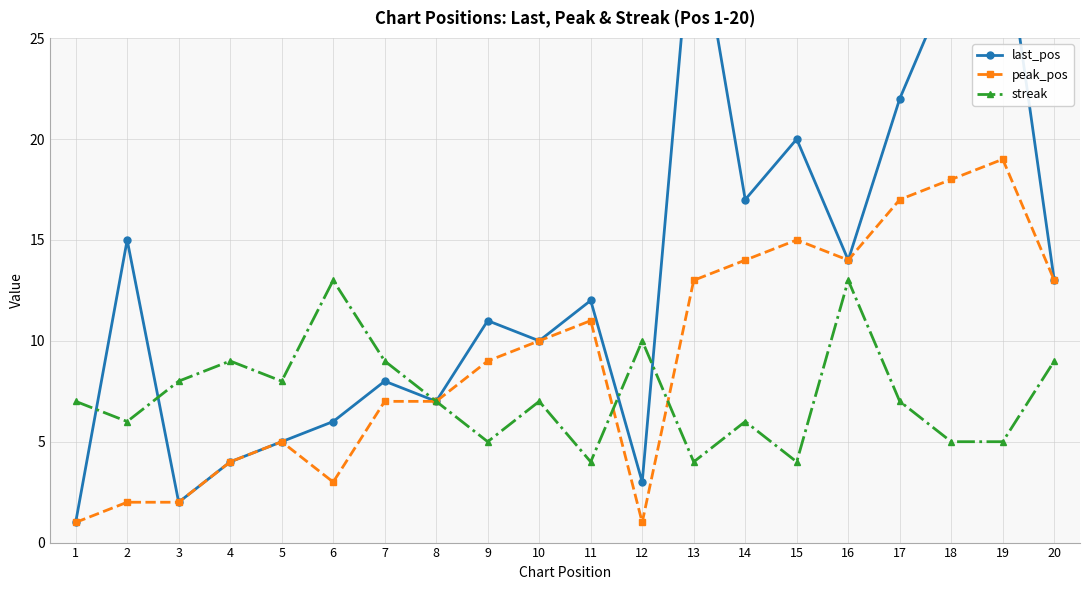

True or false: peak_pos and last_pos intersect in this chart.

False